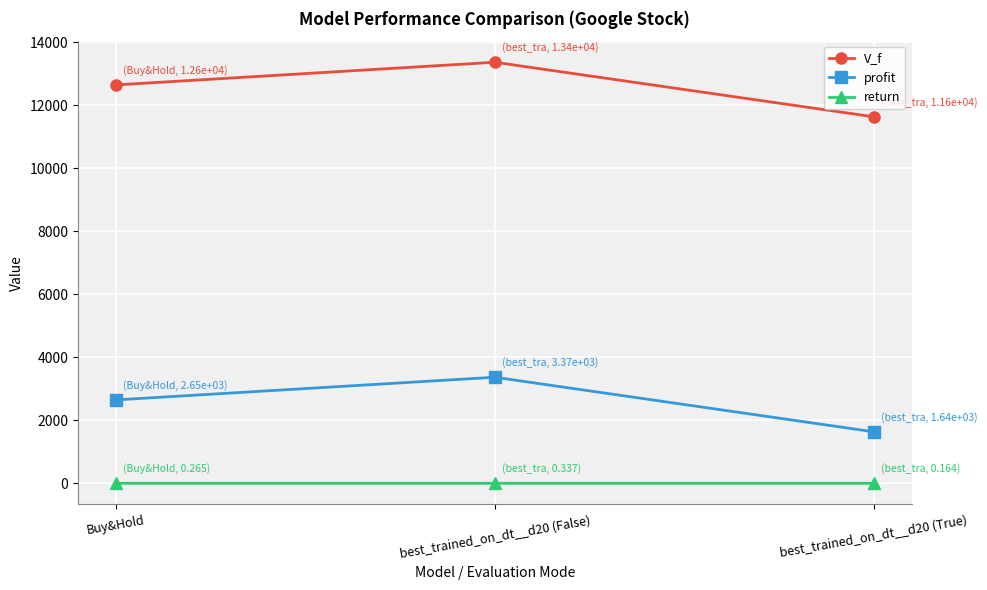

At which category is the sum across all series the highest?

best_trained_on_dt__d20 (False)